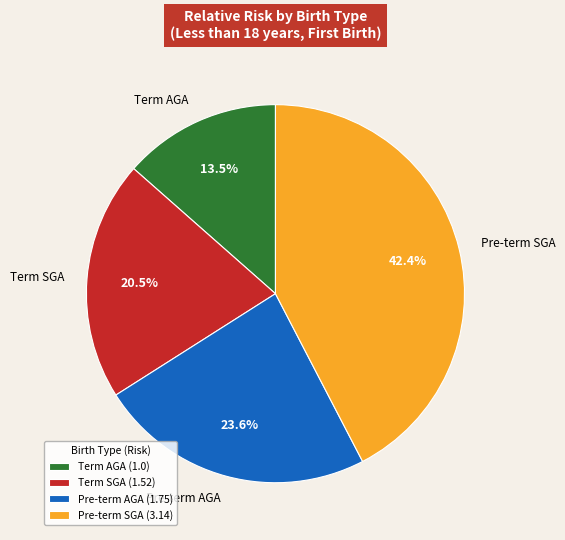

Is it true that Term SGA is 31% of the pie?

False